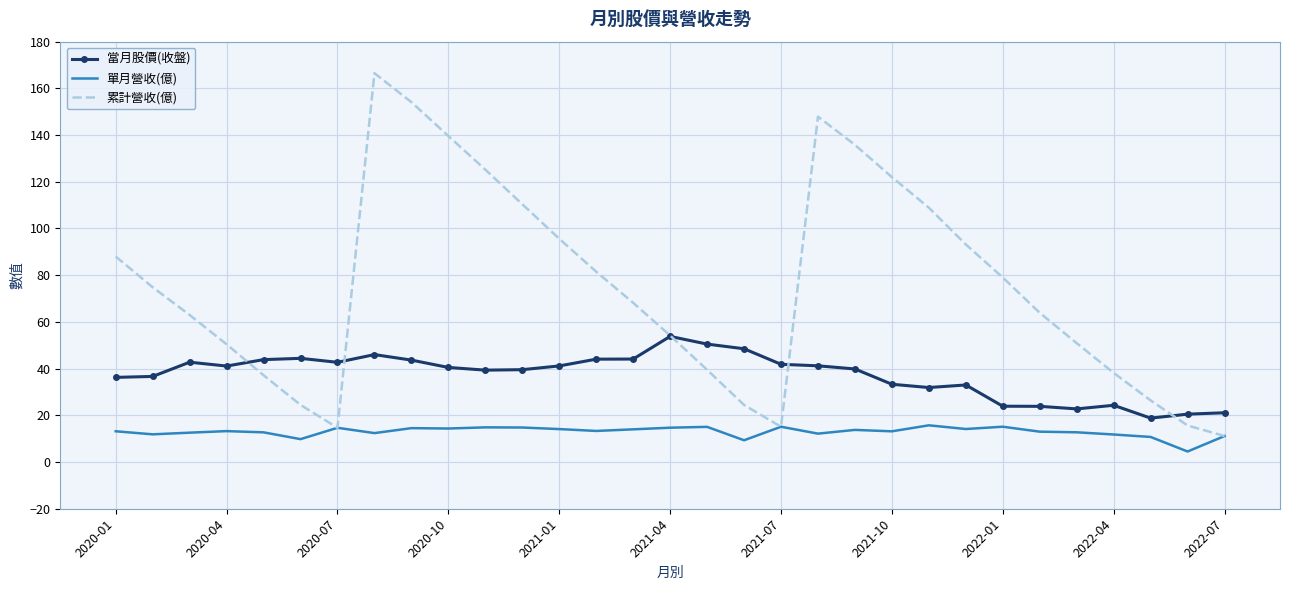

Which series has the largest range (max minus min)?

累計營收(億)